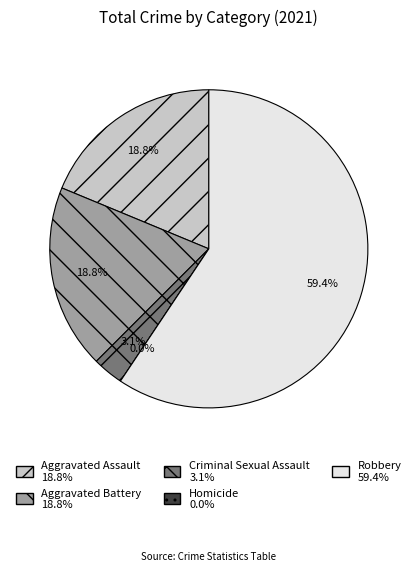

Which slice is the largest?

Robbery